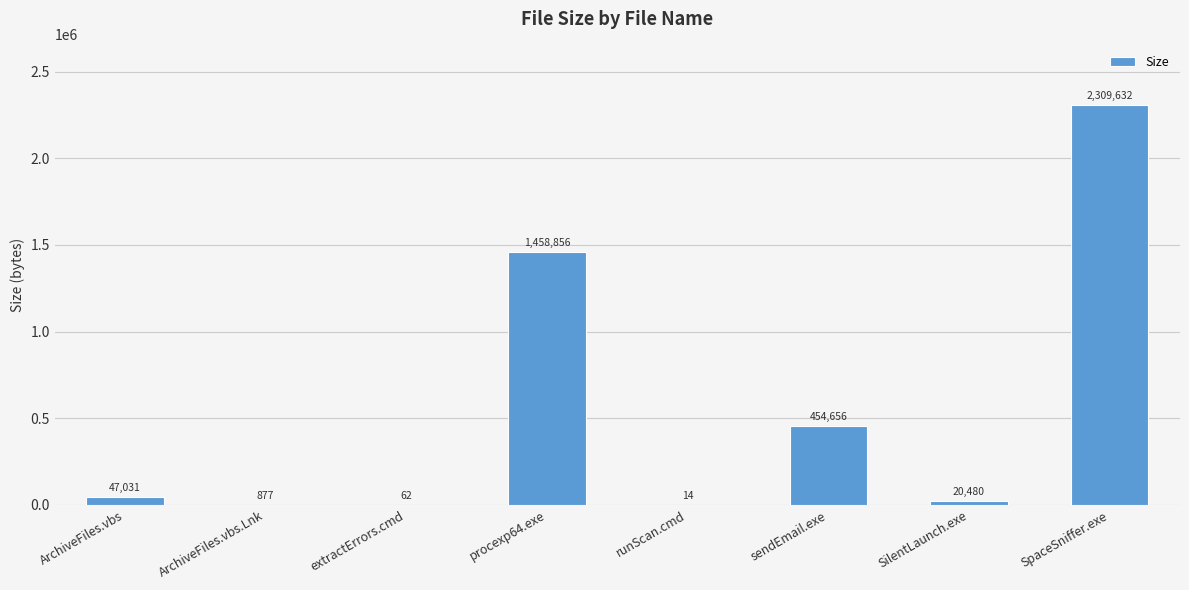

What is the change in value from procexp64.exe to sendEmail.exe?

-1004200